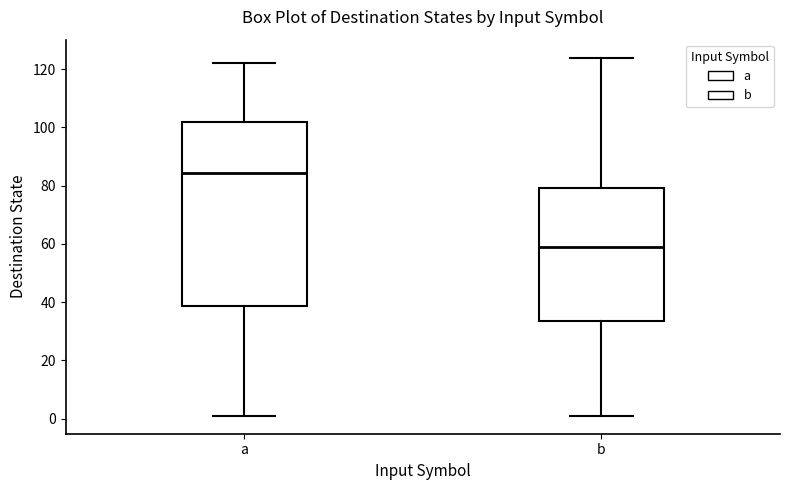

Comparing the boxes themselves (not the whiskers), which one is the tallest?

a